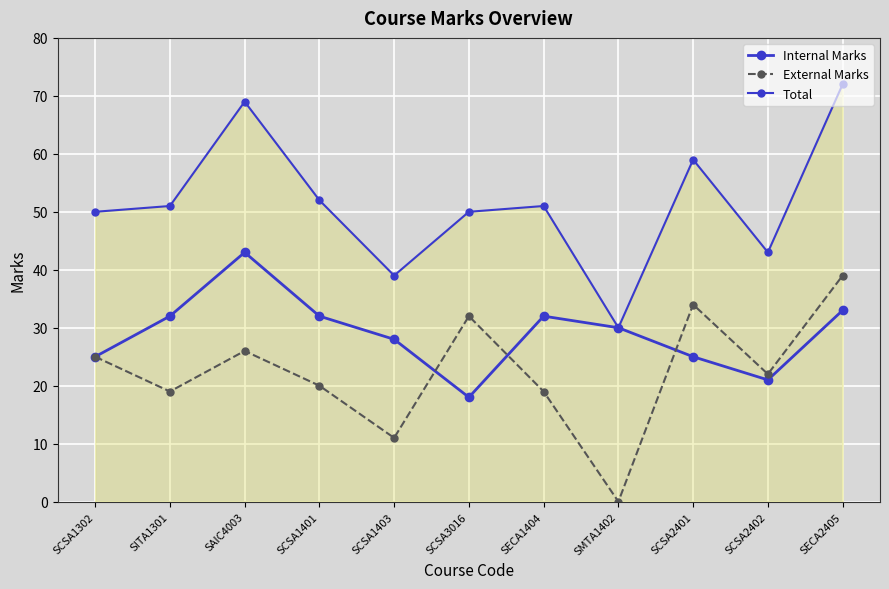

At SECA2405, list the series in order from largest to smallest.

Total, External Marks, Internal Marks